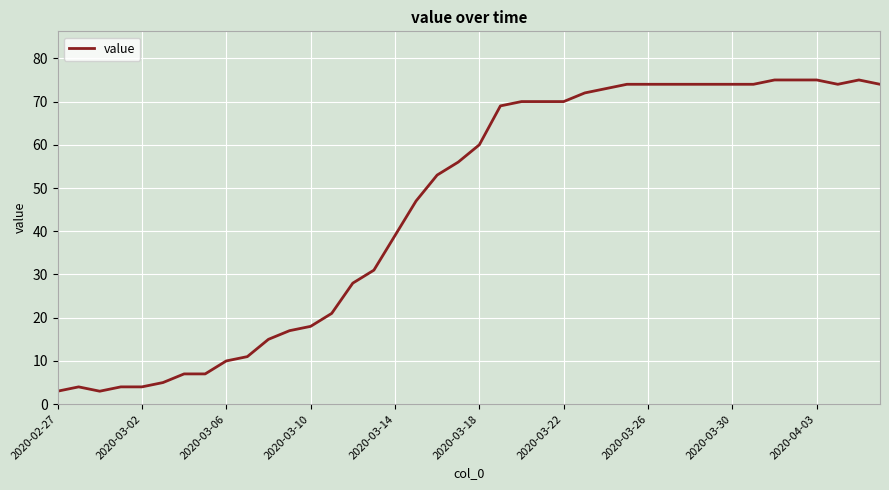

What is the difference between the maximum and minimum values?

72